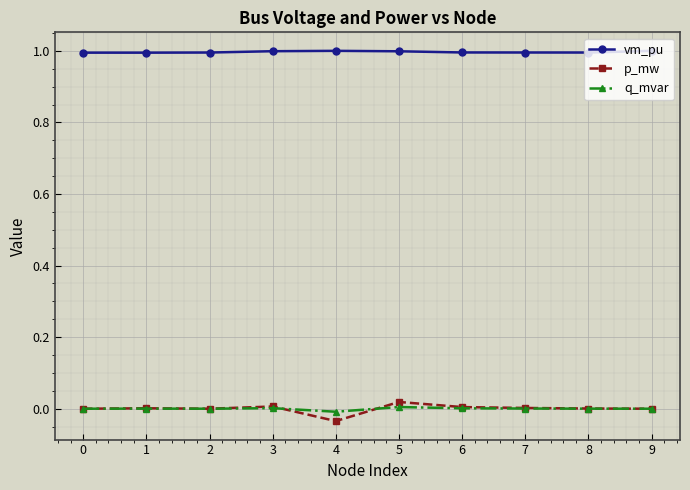

Is it true that q_mvar equals 0.0 at 6?

True